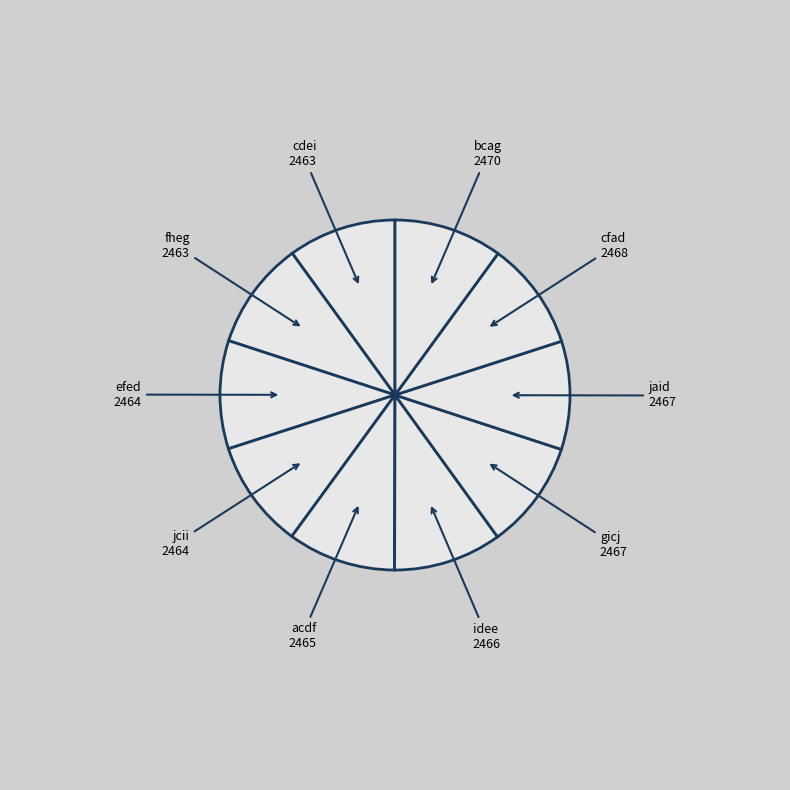

How many slices are in this pie chart?

10